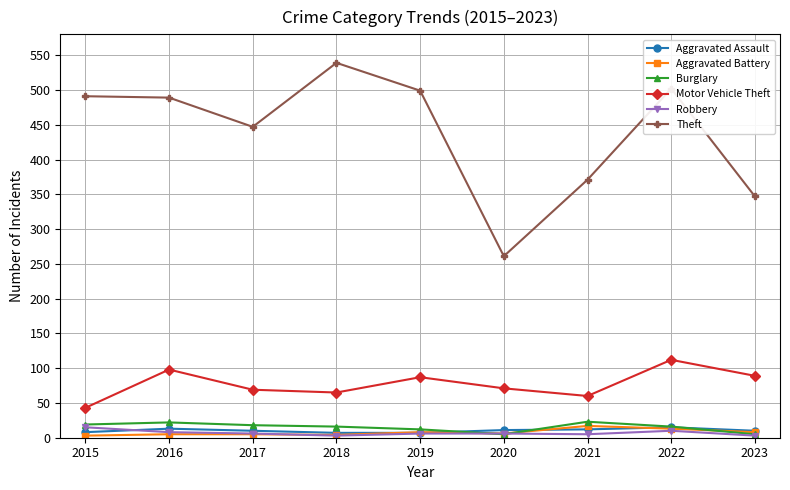

True or false: Theft has a value of 540 at 2021.

False